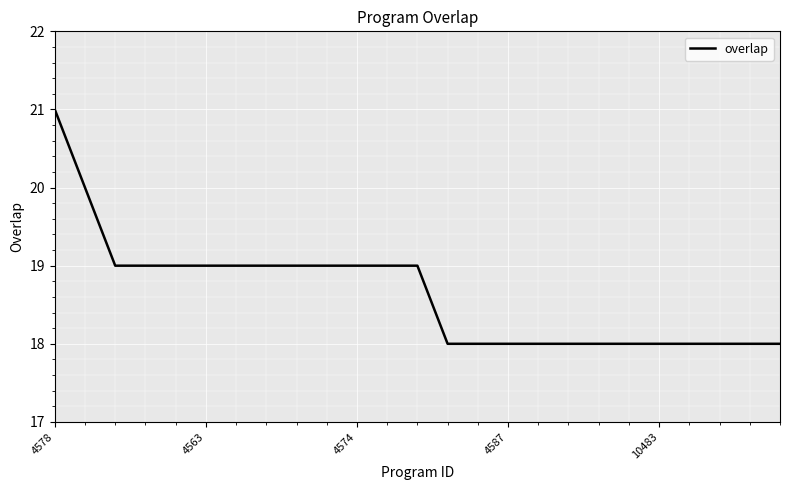

What is the difference between the maximum and minimum values?

3